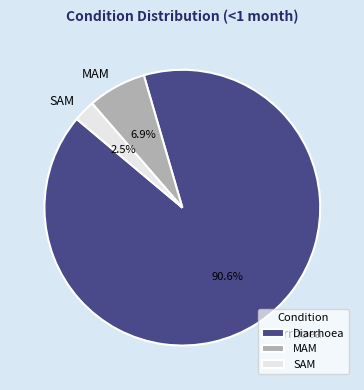

To the nearest percent, what percentage of the pie is MAM?

7%